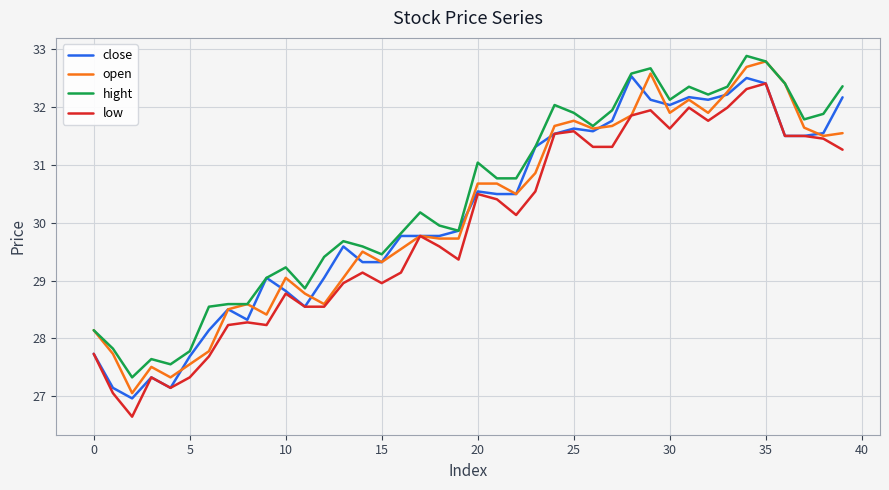

What is the highest value of the open series?

32.8